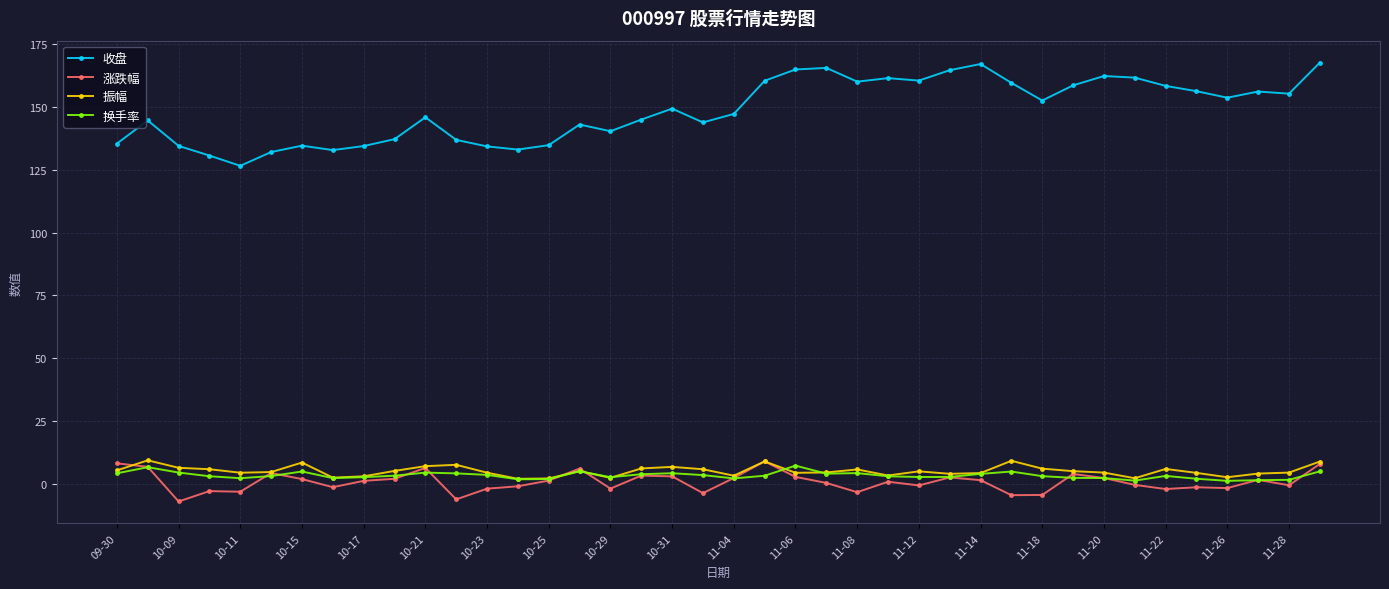

At how many categories does at least one series exceed 31?

40